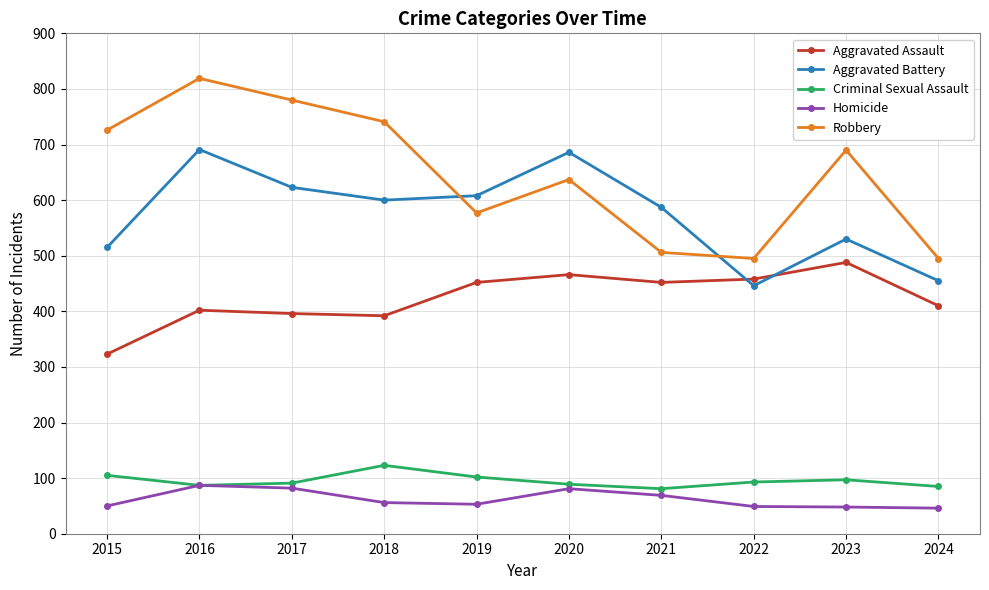

List the series in order of their peak value, highest first.

Robbery, Aggravated Battery, Aggravated Assault, Criminal Sexual Assault, Homicide